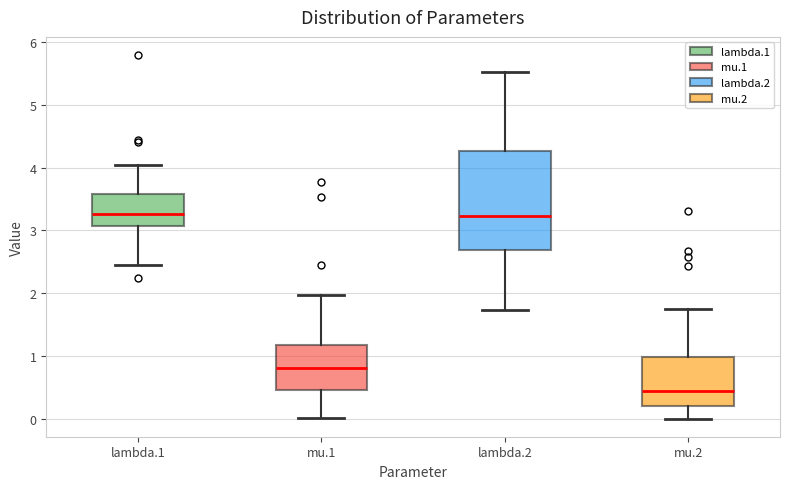

Comparing the boxes themselves (not the whiskers), which one is the tallest?

lambda.2